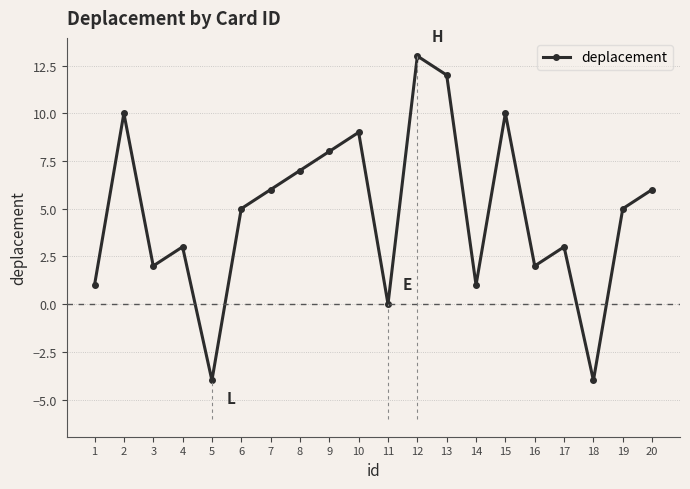

At which label does the data first exceed 5?

2